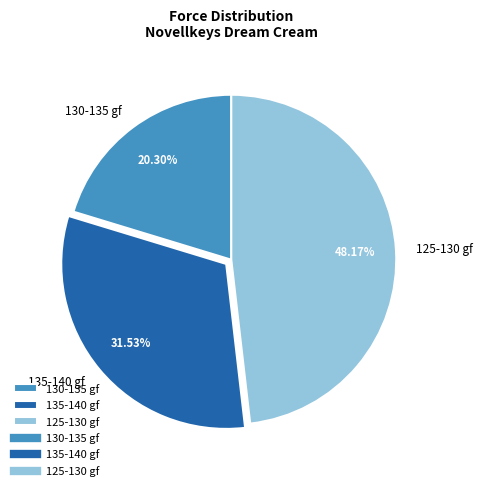

Is 130-135 gf the majority of the pie?

No